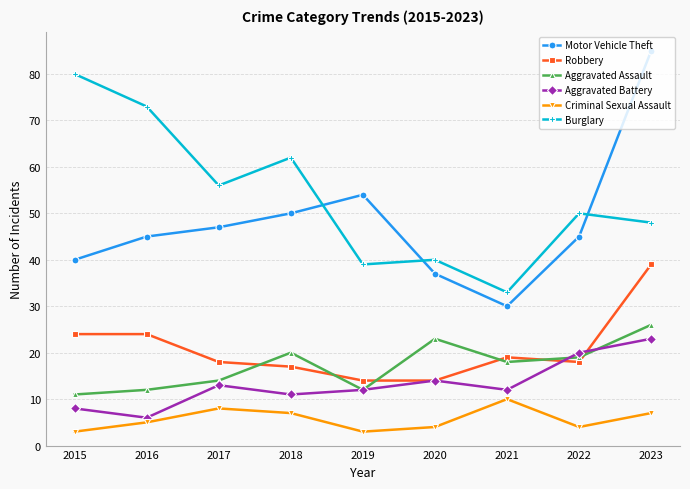

True or false: Motor Vehicle Theft and Burglary cross at least once.

True